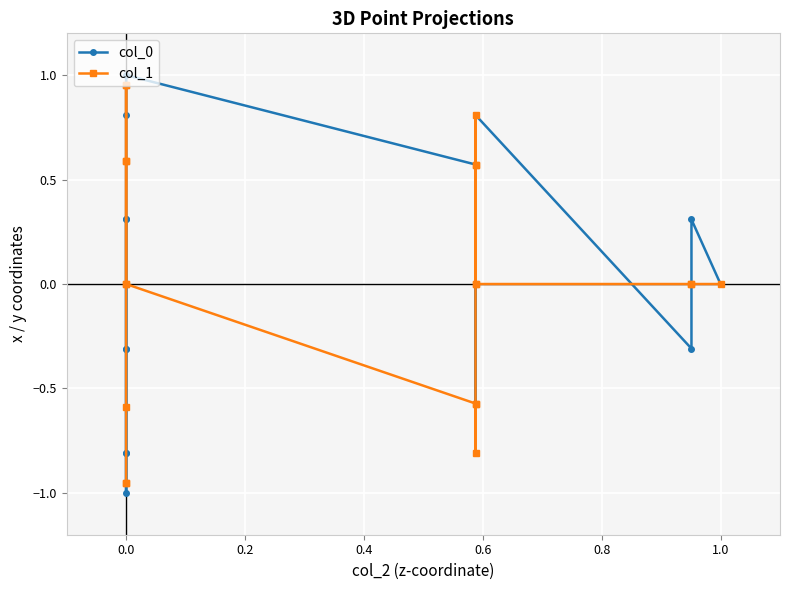

Is it true that col_0 equals -1.2 at 1.0?

False